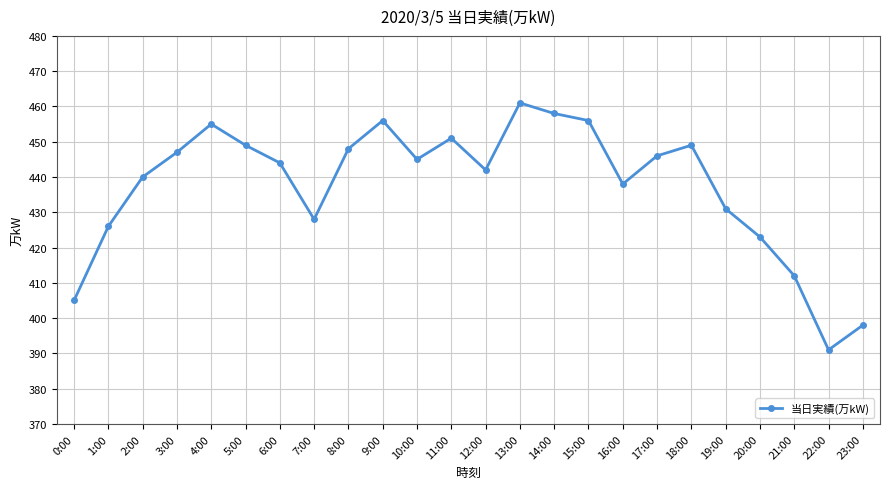

Reading right to left, what are all the values shown in this chart?

398	391	412	423	431	449	446	438	456	458	461	442	451	445	456	448	428	444	449	455	447	440	426	405